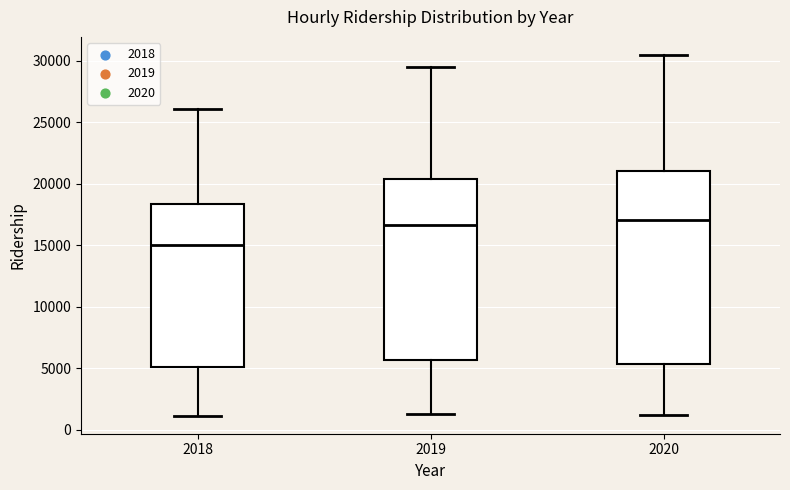

Reading left to right, transcribe this box plot: for each box, give where its median line is, the range the box spans, and where its two whiskers end, as read against the y-axis. The values are not printed on the chart, so give them approximately, as read against the axis.

2018: median 15000, box 5000 to 18500, whiskers 1000 to 26000
2019: median 16500, box 5500 to 20500, whiskers 1000 to 29500
2020: median 17000, box 5500 to 21000, whiskers 1000 to 30500